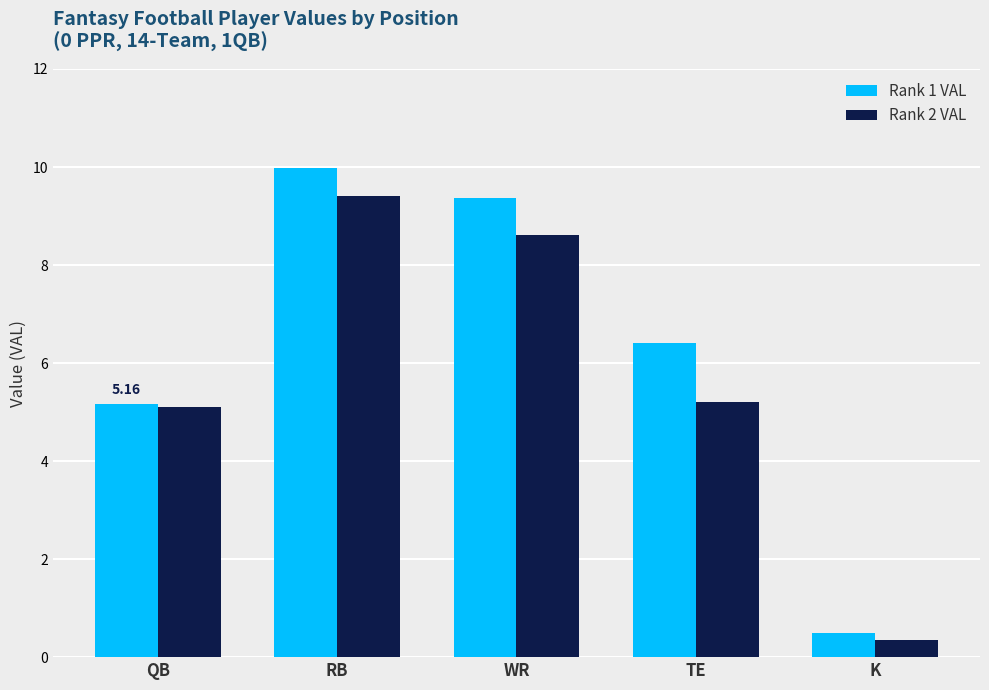

Between RB and WR, which series saw the biggest shift?

Rank 2 VAL